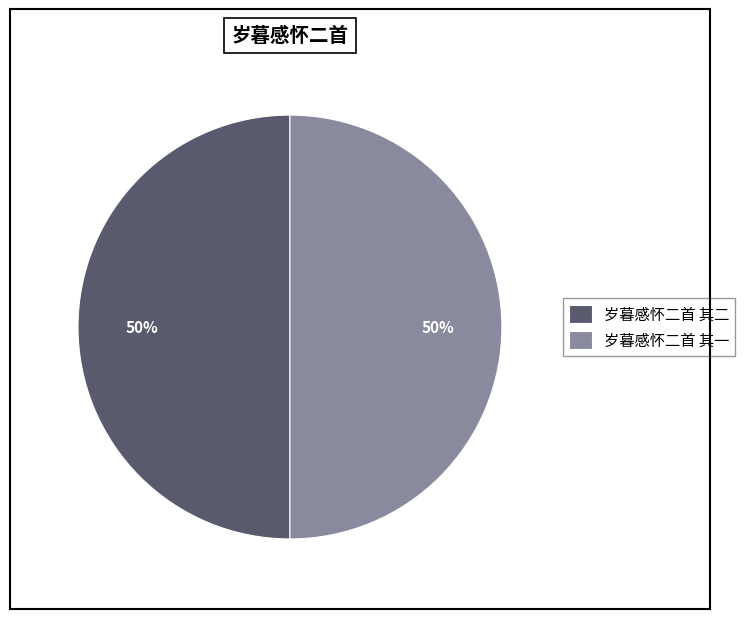

What is the ratio of the value at 岁暮感怀二首 其一 to the value at 岁暮感怀二首 其二?

1.0